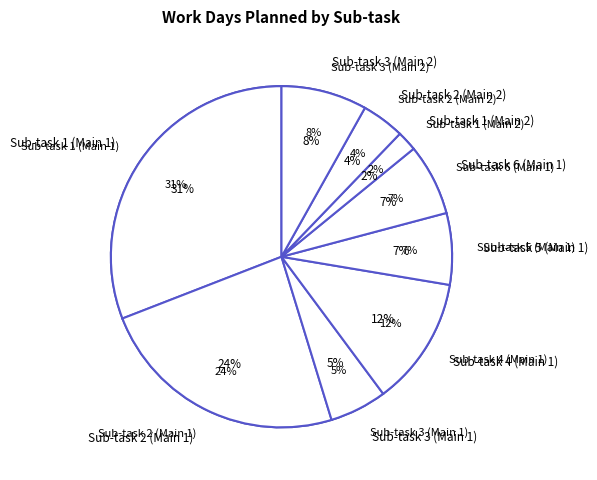

What percentage is the Sub-task 5 (Main 1) slice, to the nearest percent?

7%